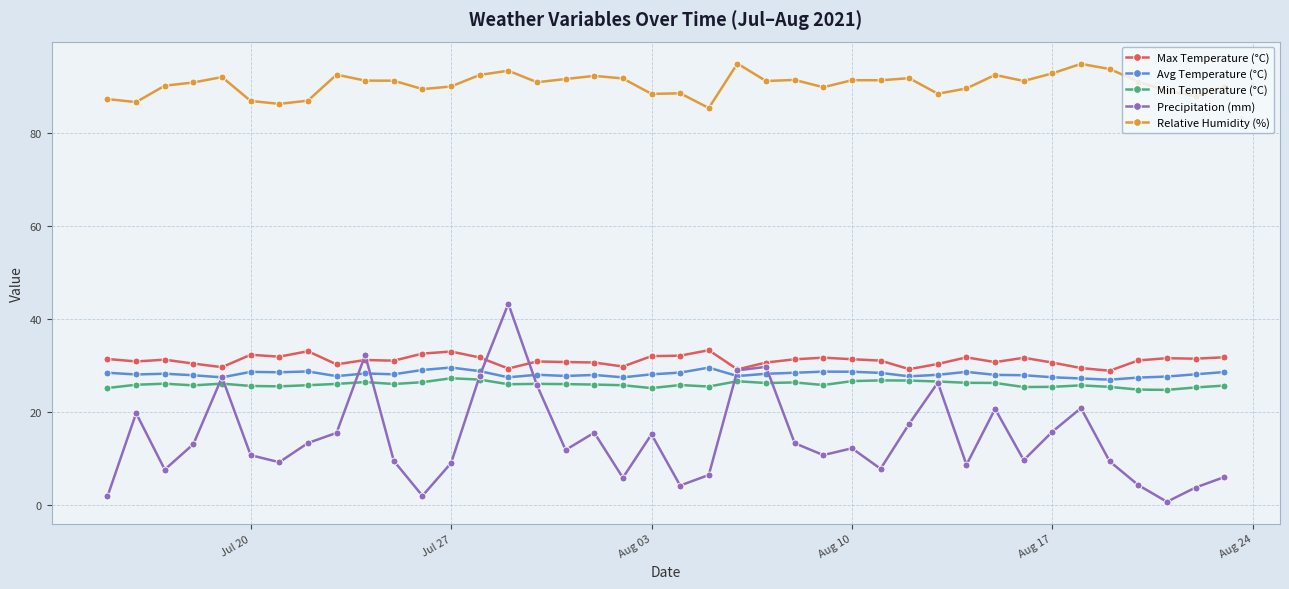

Which series has the largest total across all categories?

Relative Humidity (%)